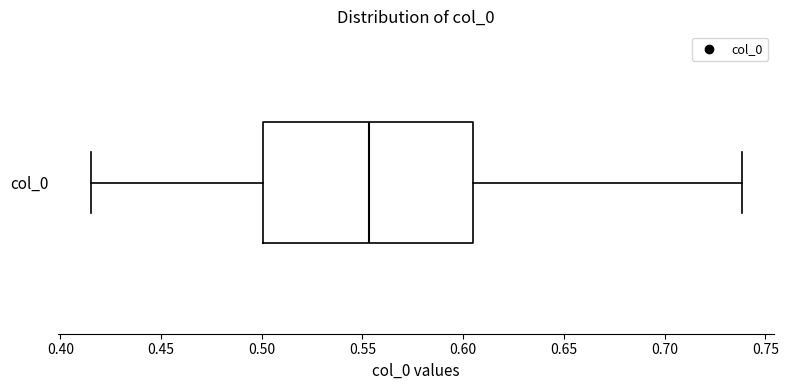

Where does the median line of the box for col_0 sit on the x-axis? The values are not printed on the chart, so give them approximately, as read against the axis.

0.555